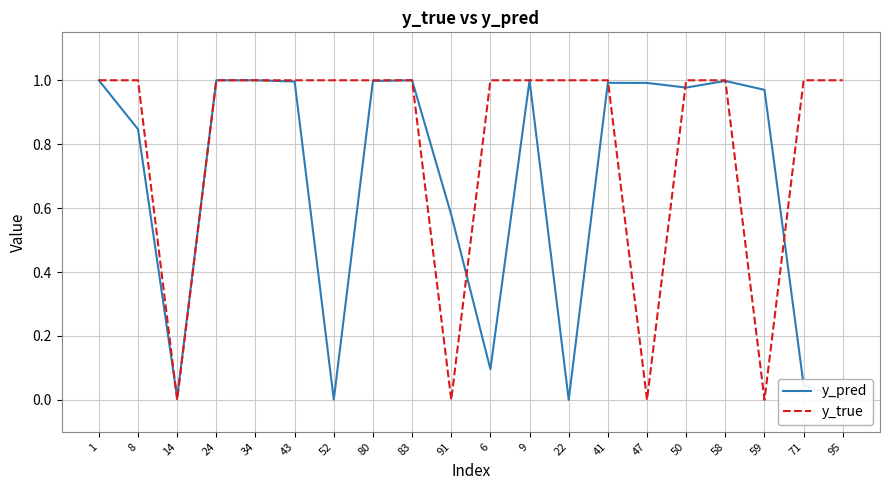

Which series has the largest total across all categories?

y_true